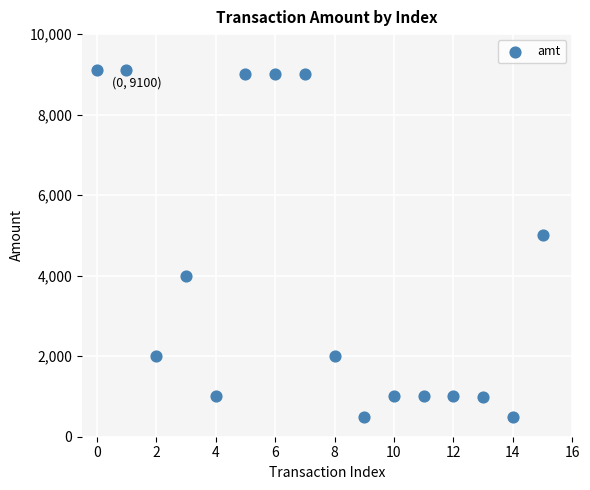

What is the range of Y values (max minus min)?

8601.0